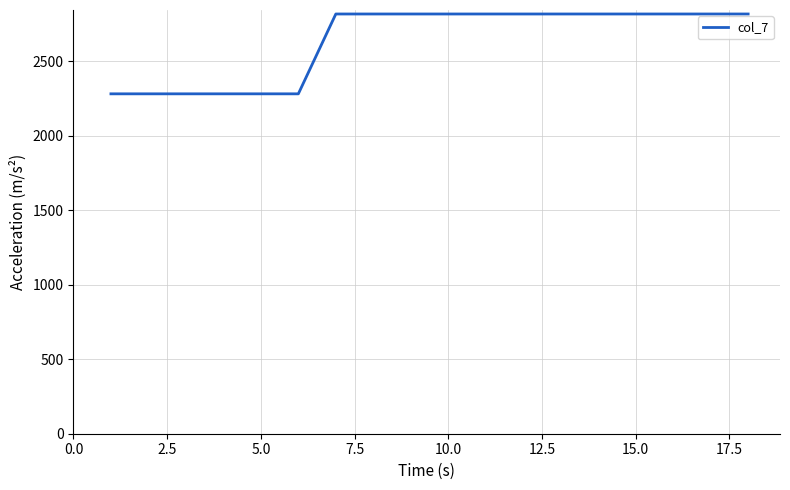

What is the smallest value displayed?

2281.8